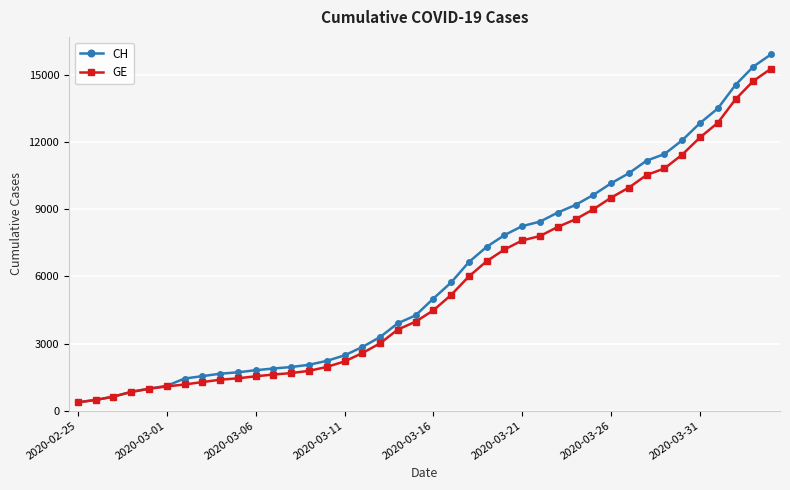

What is the minimum value for GE?

375